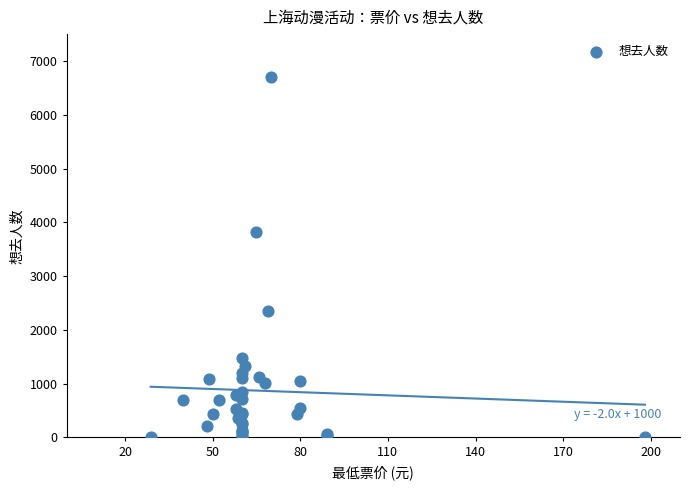

What Y value in the scatter plot is closest to 3352?

3824